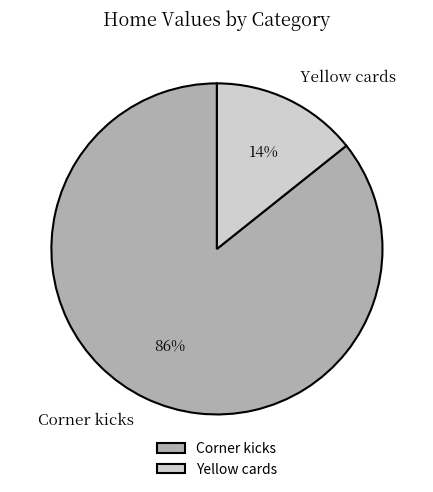

Which has a higher value, Corner kicks or Yellow cards?

Corner kicks